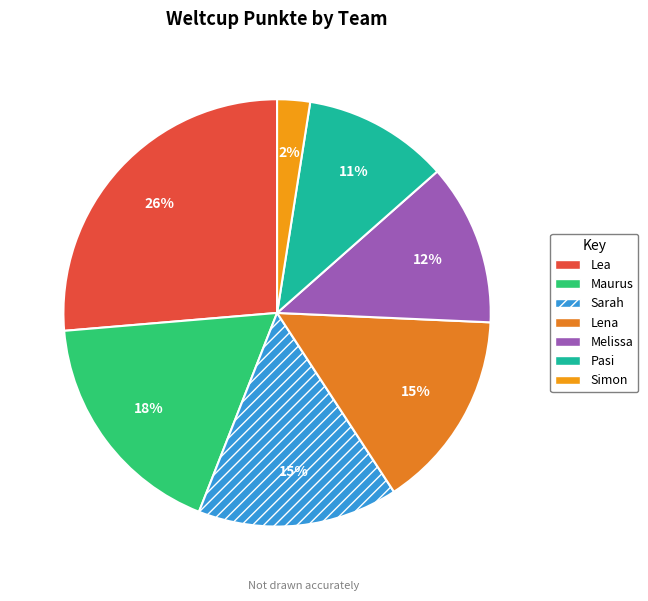

What is the largest slice in the pie chart?

Lea